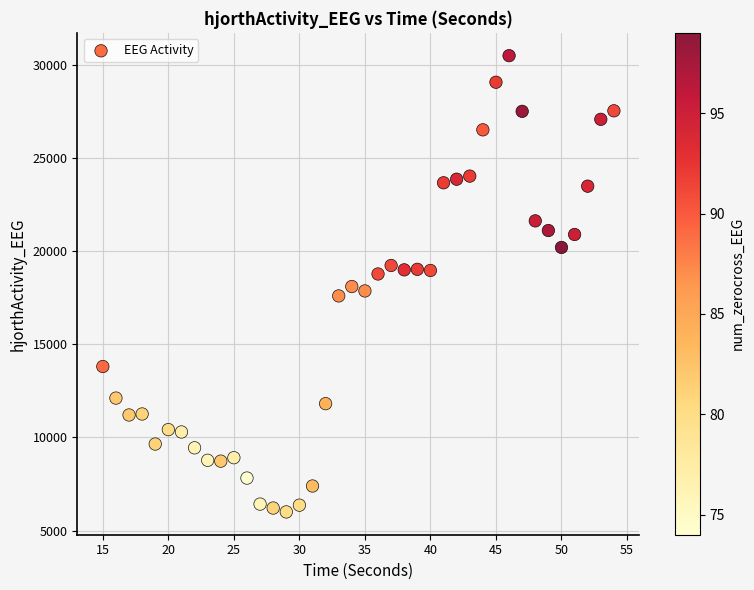

What is the range of Y values (max minus min)?

24496.4